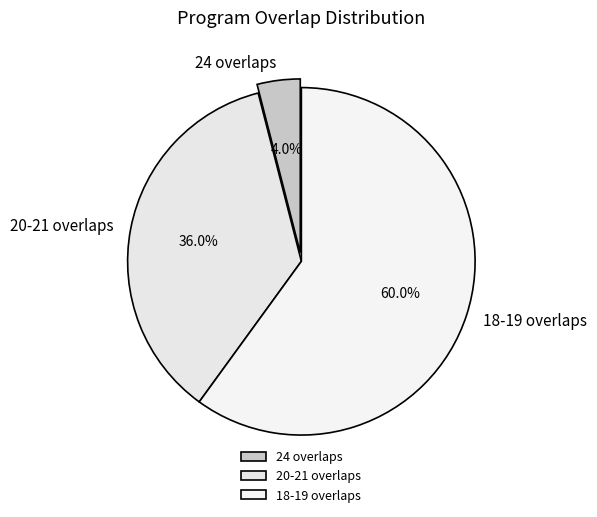

Which slice is the largest?

18-19 overlaps